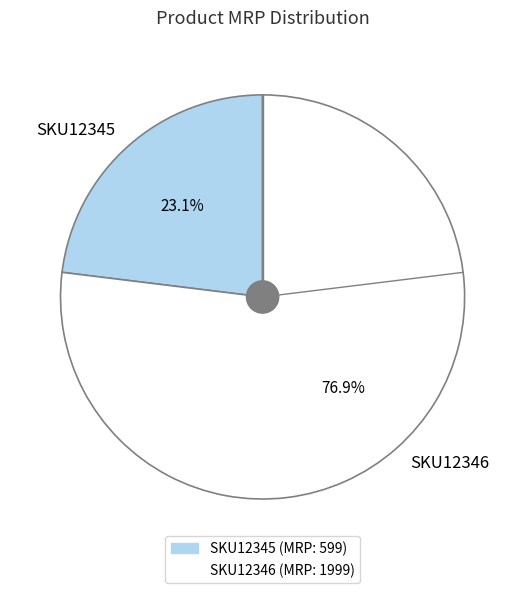

True or false: SKU12345 accounts for 23% of the total.

True